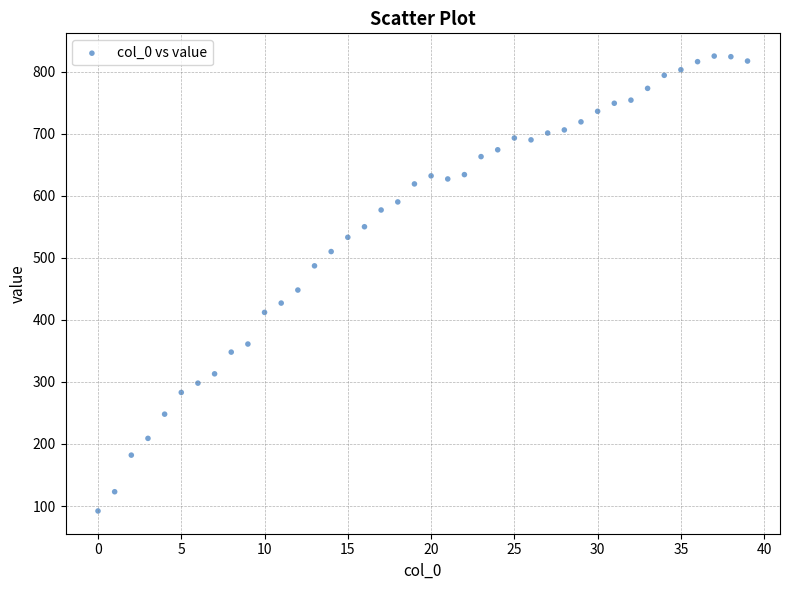

What Y value in the scatter plot is closest to 458?

448